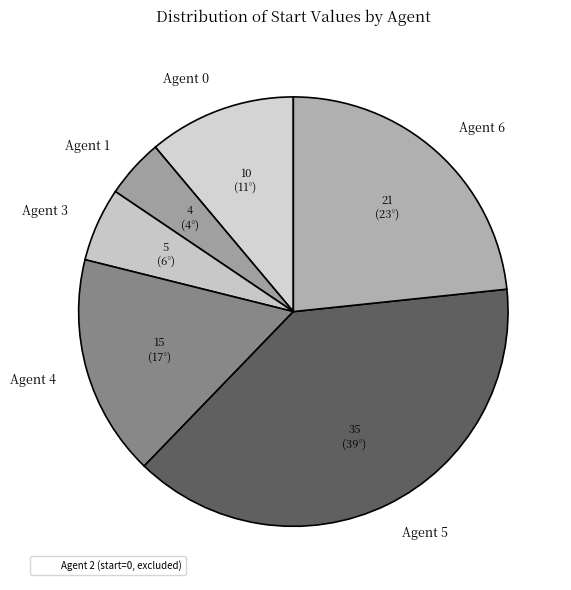

Is there any slice that represents more than half of the pie?

No